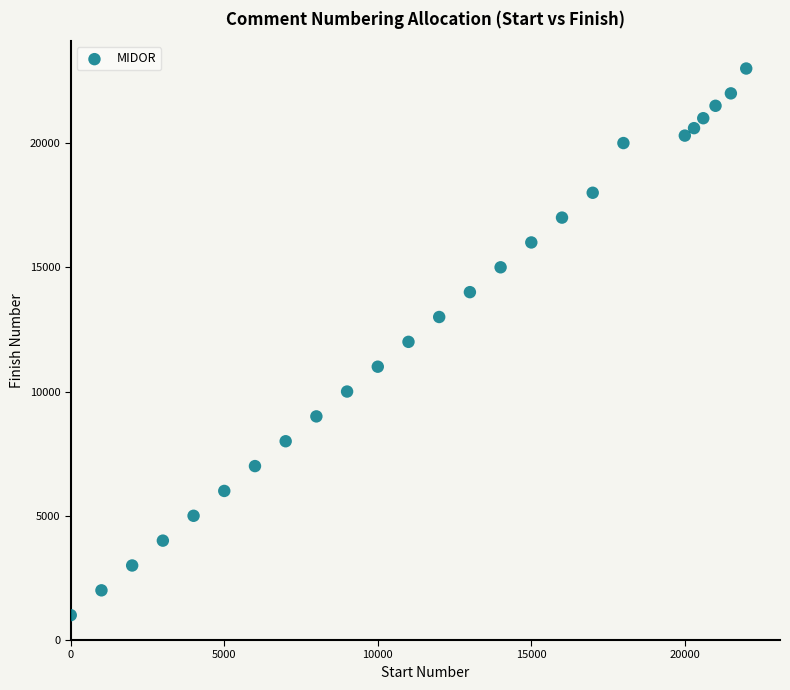

What is the range of Y values (max minus min)?

22000